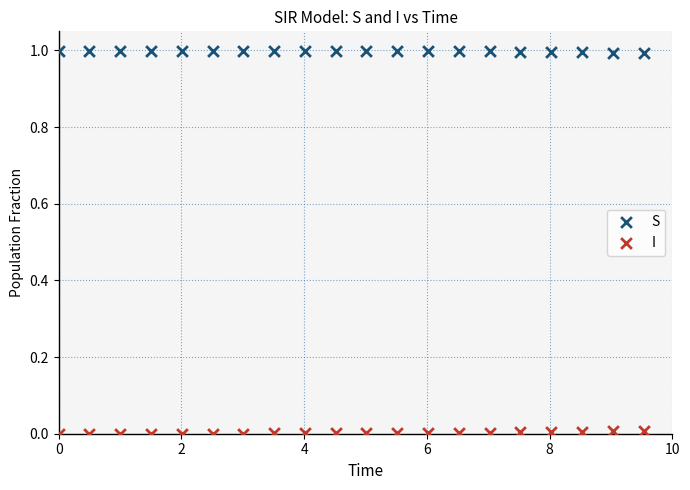

Which series reaches the minimum Y coordinate?

I